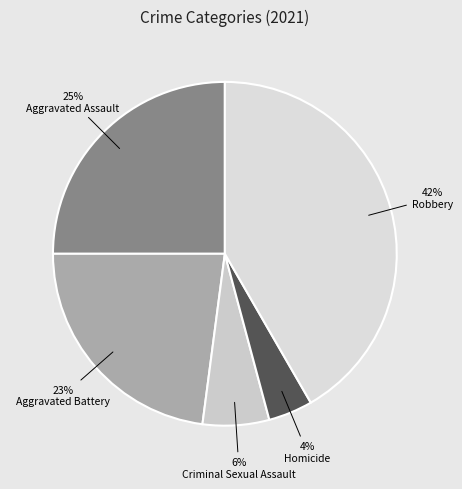

Between Aggravated Battery and Homicide, which is larger?

Aggravated Battery